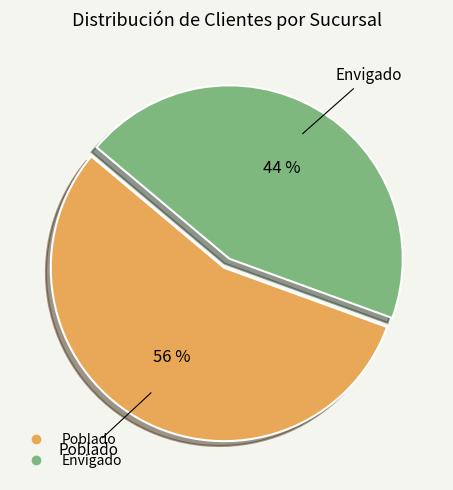

To the nearest percent, what is the combined percentage of Poblado and Envigado?

100%